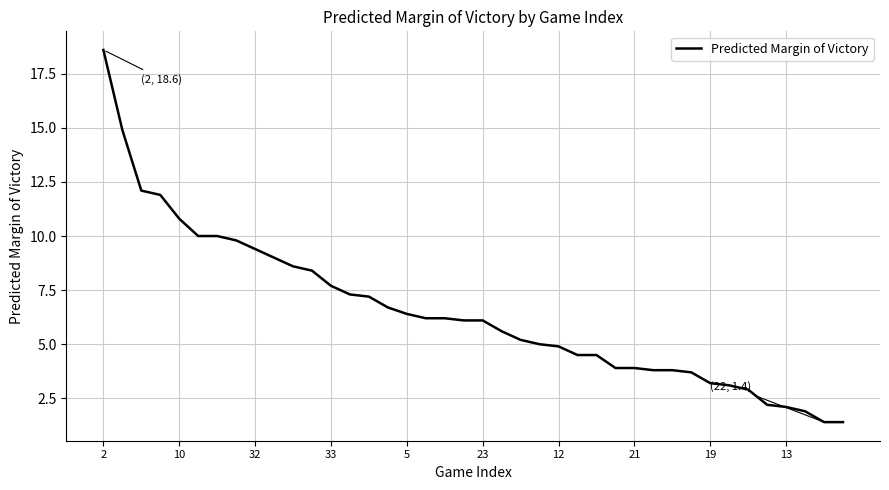

What is the greatest value displayed?

18.6